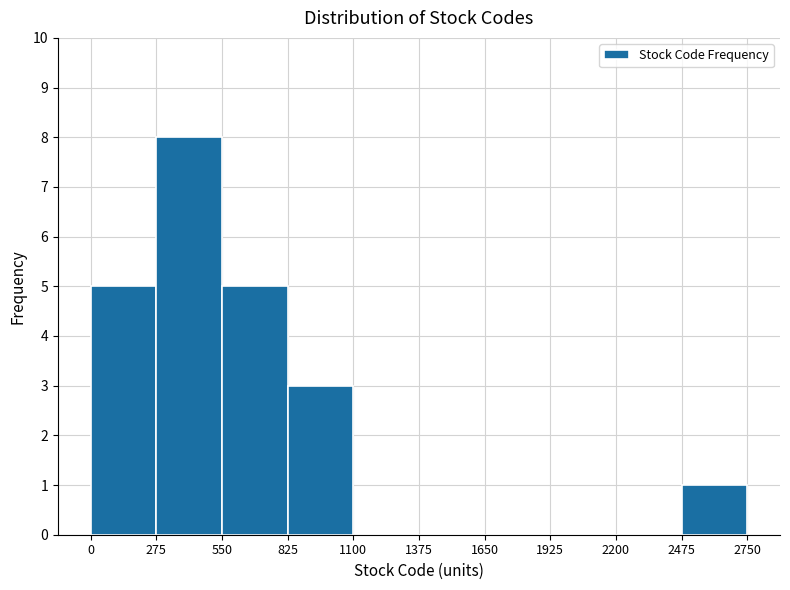

Reading left to right, list every bar in this chart as the range it spans on the x-axis followed by its height. The values are not printed on the chart, so give them approximately, as read against the axis.

0 to 275: 5
275 to 550: 8
550 to 825: 5
825 to 1100: 3
1100 to 1375: 0
1375 to 1650: 0
1650 to 1925: 0
1925 to 2200: 0
2200 to 2475: 0
2475 to 2750: 1